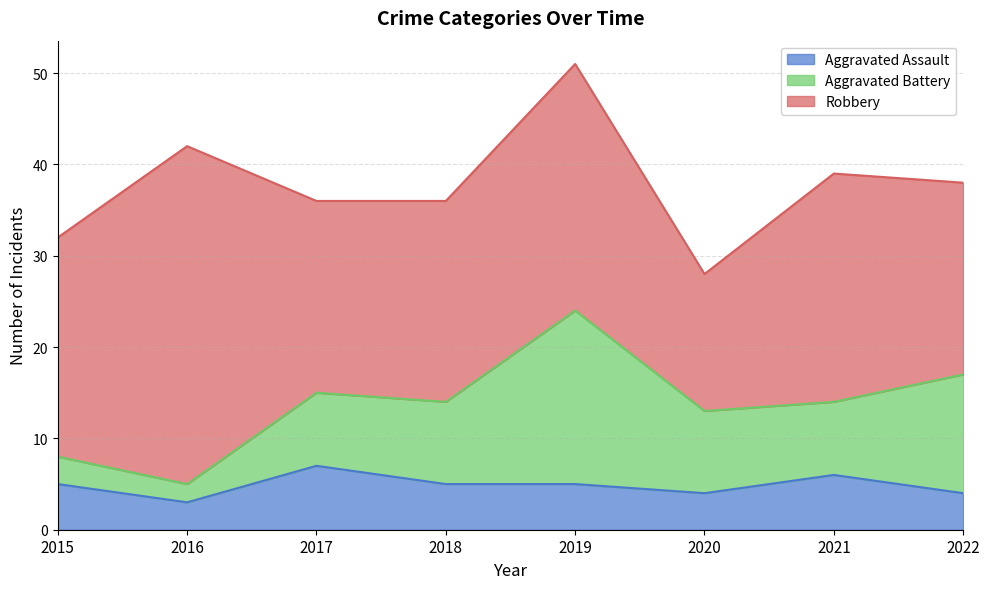

At which label does Aggravated Battery reach its peak?

2019